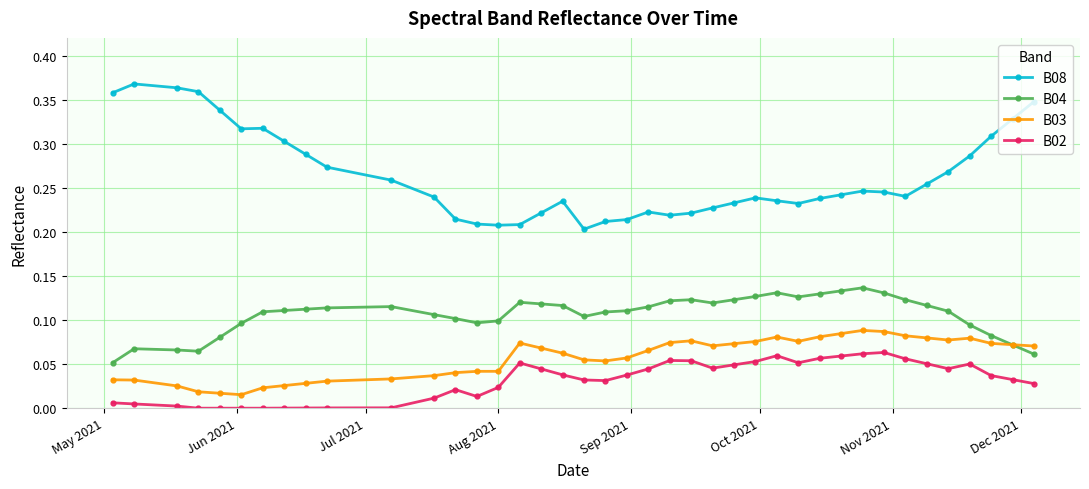

True or false: B03 and B04 intersect in this chart.

True